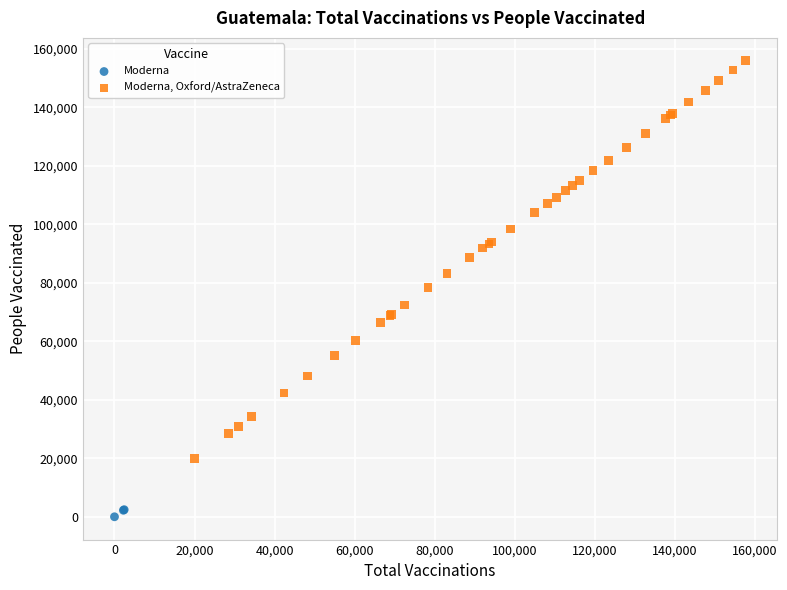

Which series reaches the minimum Y coordinate?

Moderna